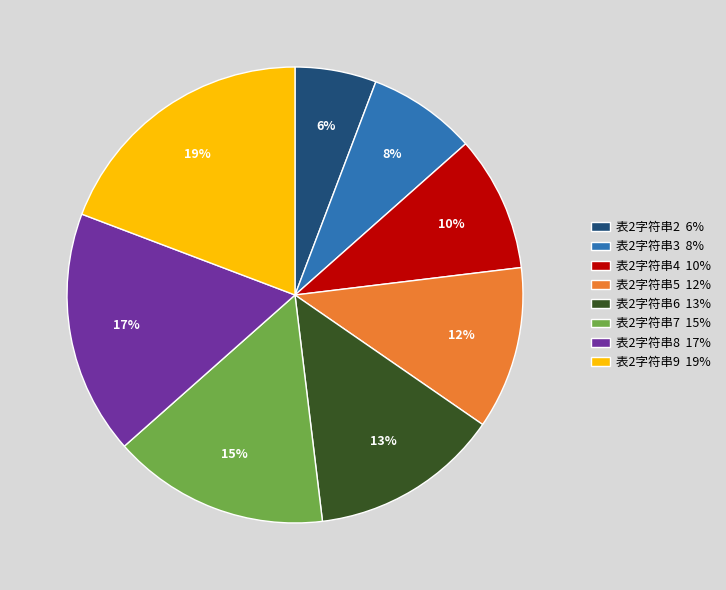

Count the number of slices in the pie.

8